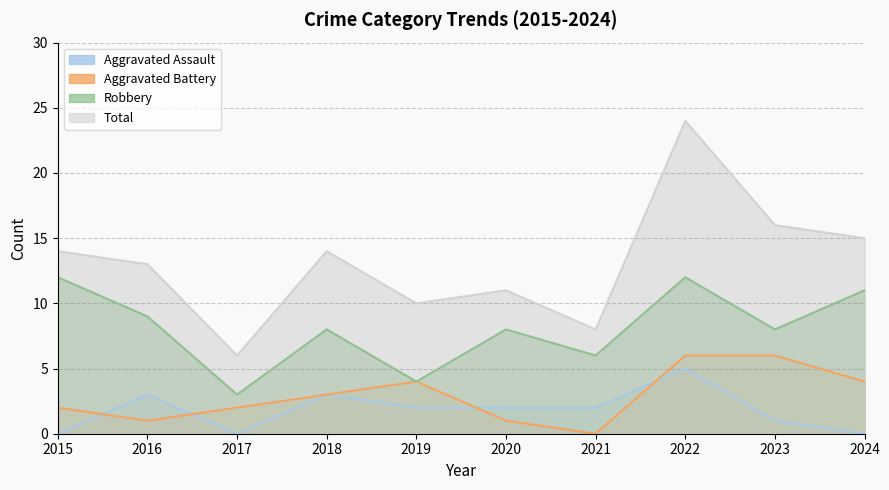

True or false: Total and Aggravated Assault intersect in this chart.

False